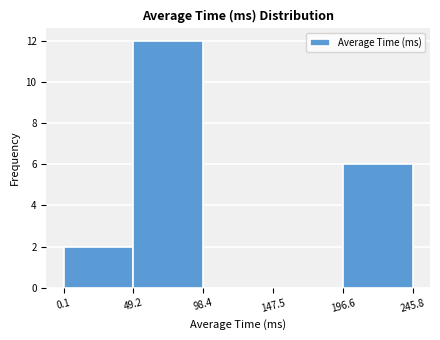

Over which range of the x-axis is the bar tallest?

49.2 to 98.4